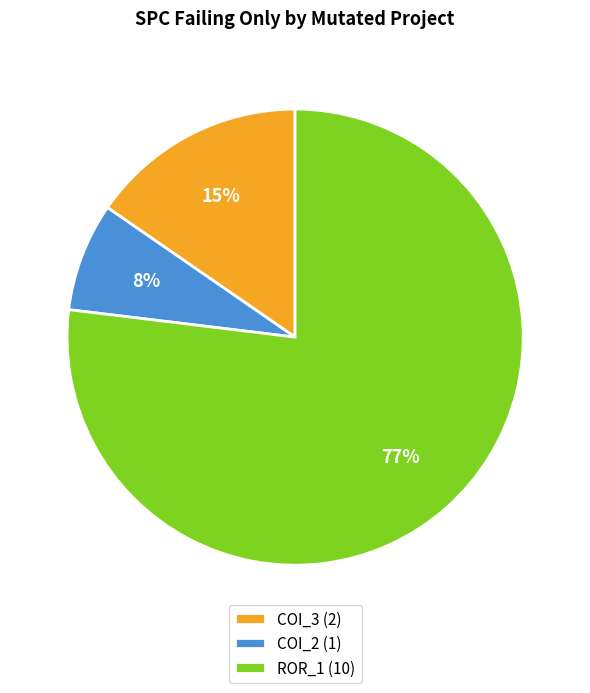

Between ROR_1 (10) and COI_2 (1), which is larger?

ROR_1 (10)